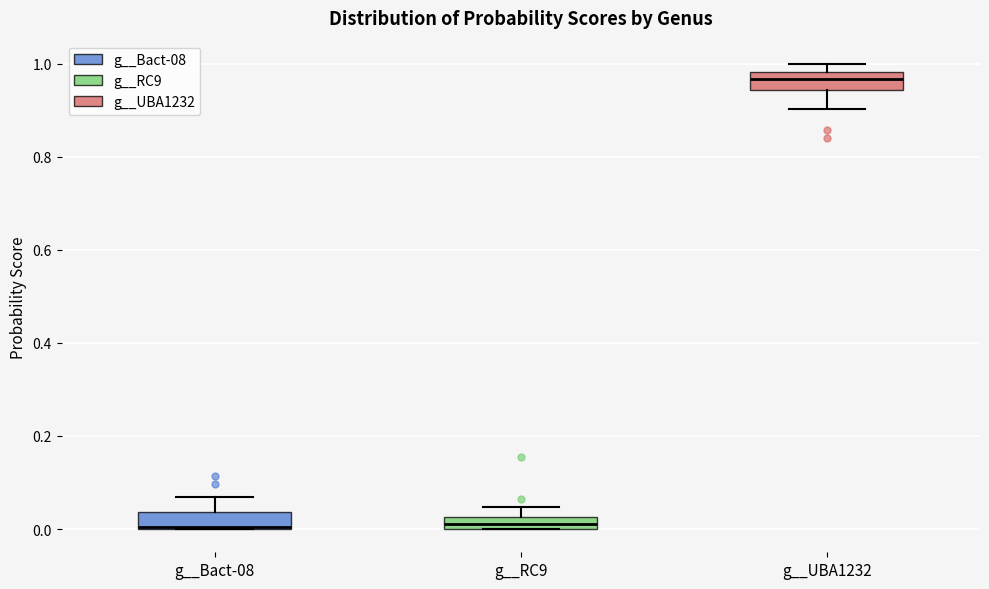

Where is the lower edge of the box for g__Bact-08 on the y-axis? The values are not printed on the chart, so give them approximately, as read against the axis.

0.00